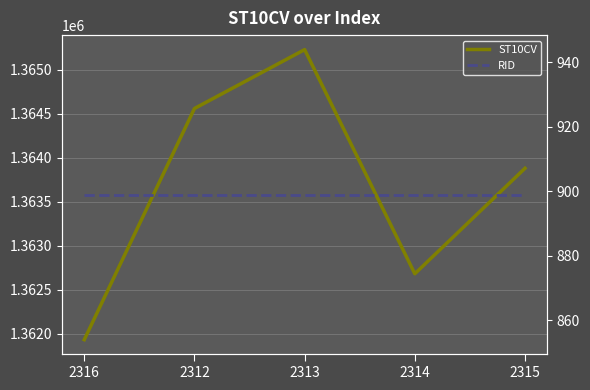

Between 2312 and 2313, which series saw the biggest shift?

ST10CV